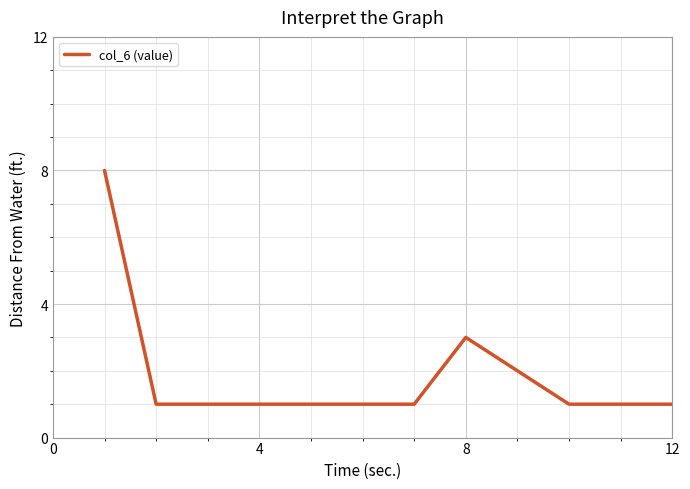

How many distinct data groups are displayed?

1